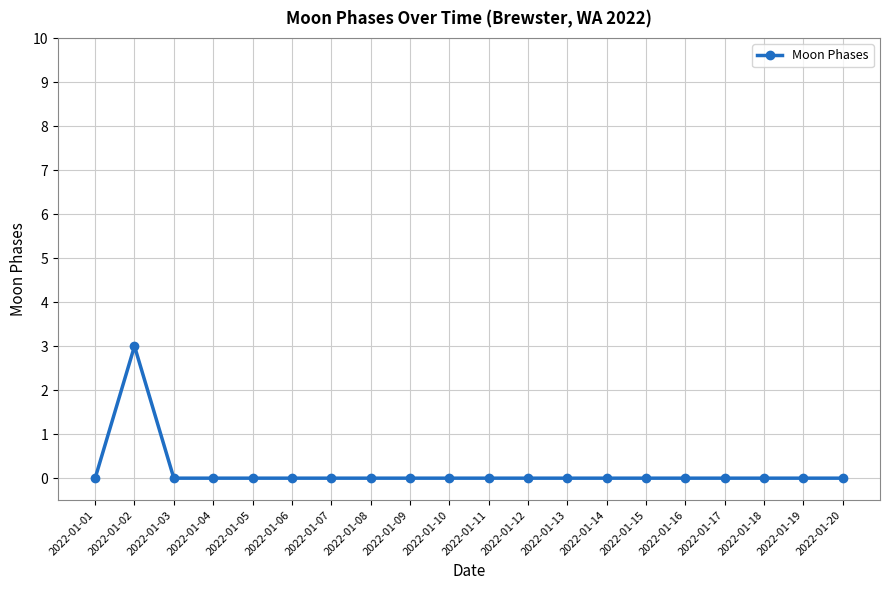

The value at 2022-01-01 is 2. True or false?

False